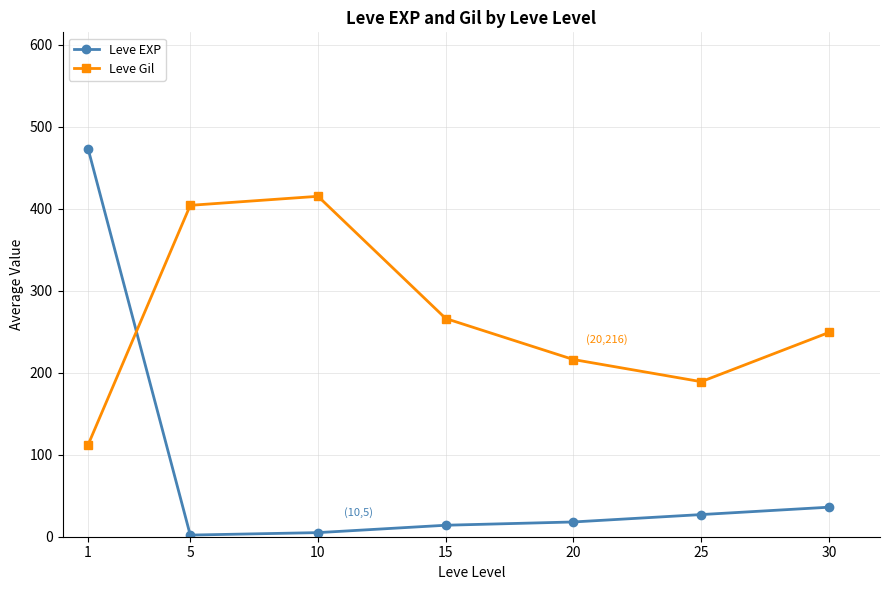

Which series has the largest total across all categories?

Leve Gil